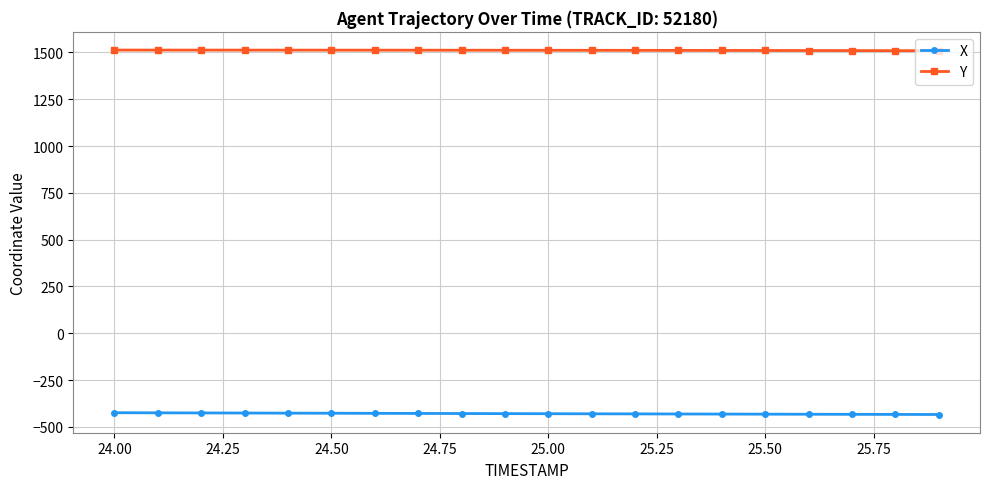

Rank the series by their average value, from highest to lowest.

Y, X